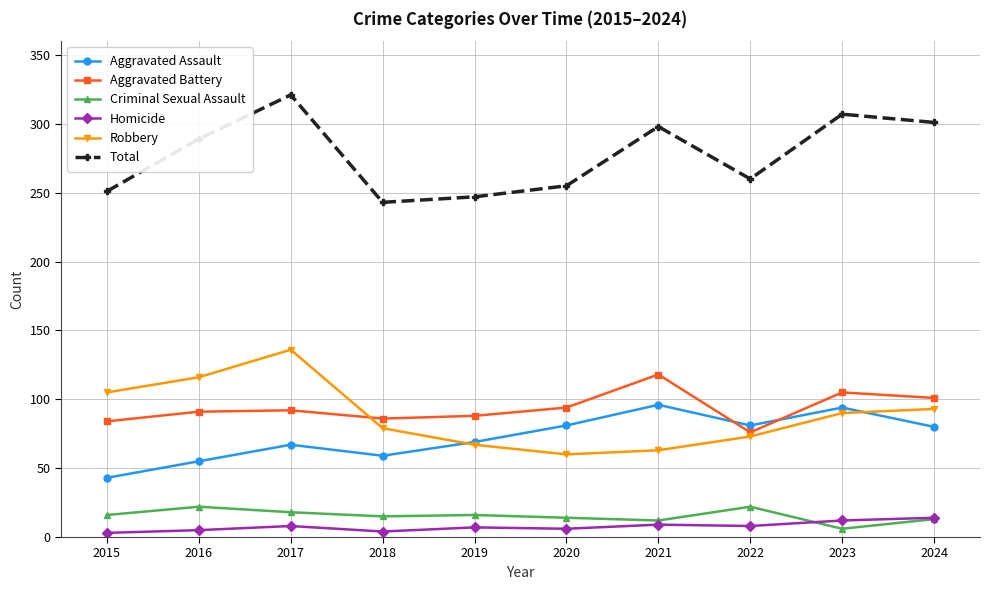

What is the sum of all Robbery values?

882